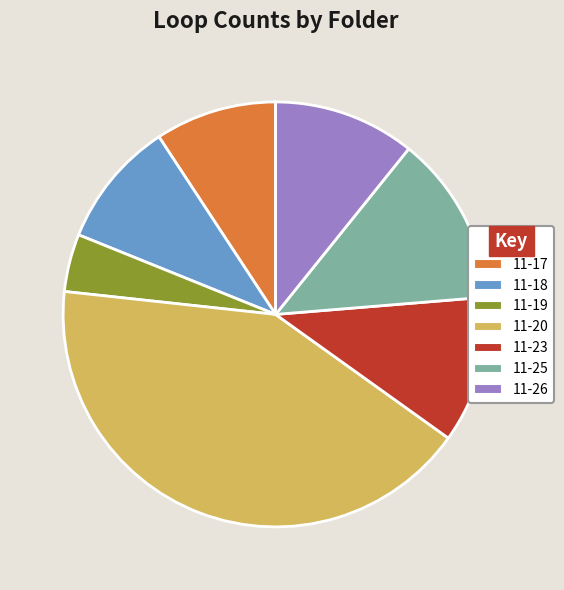

How many slices are in this pie chart?

7